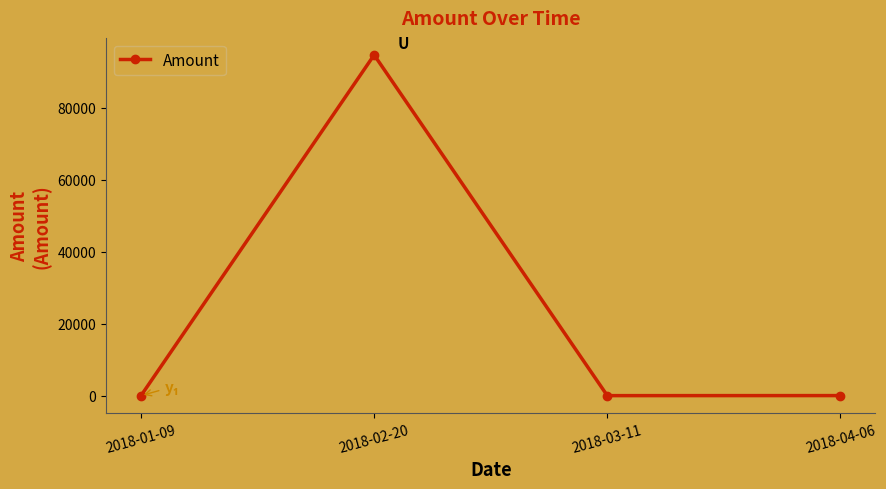

At which category does the chart reach its peak across all series?

2018-02-20